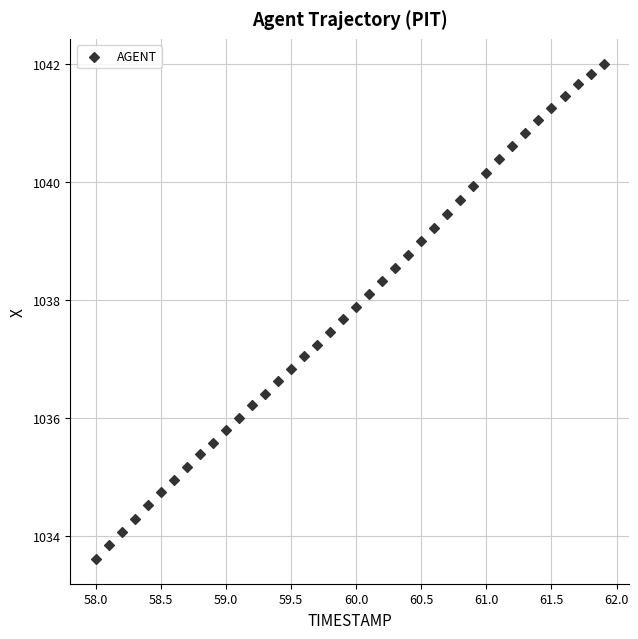

What is the range of Y values (max minus min)?

8.4